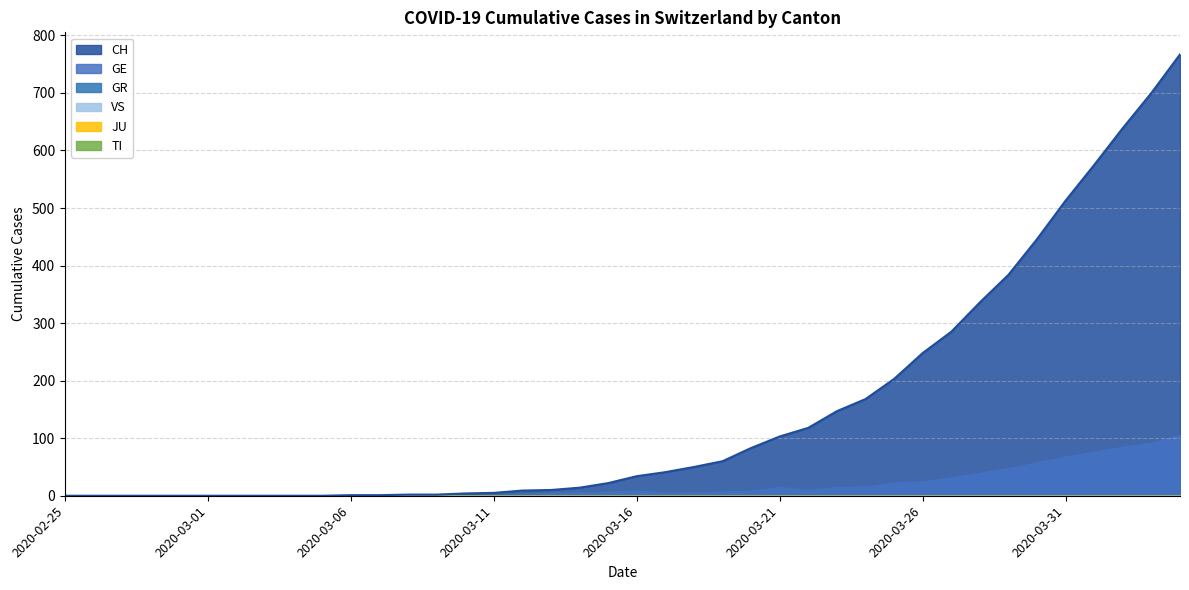

Which series has the largest total across all categories?

CH